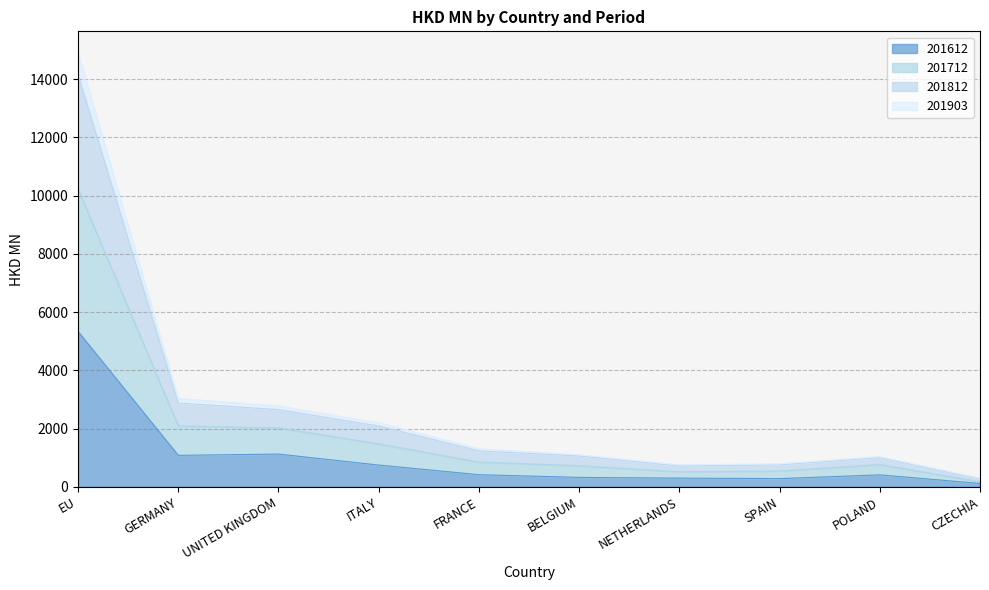

What is the label of the 7th point from the right?

ITALY